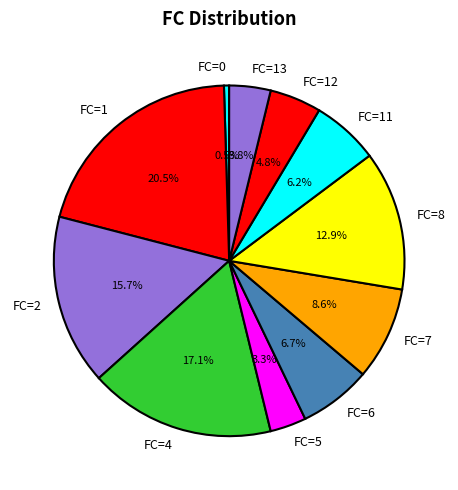

Which has a higher value, FC=8 or FC=12?

FC=8